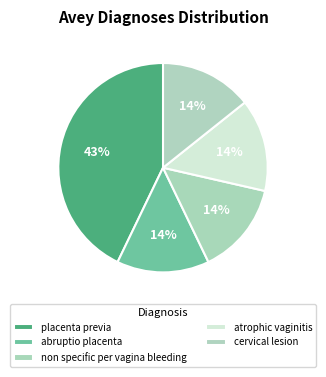

How many slices are in this pie chart?

5